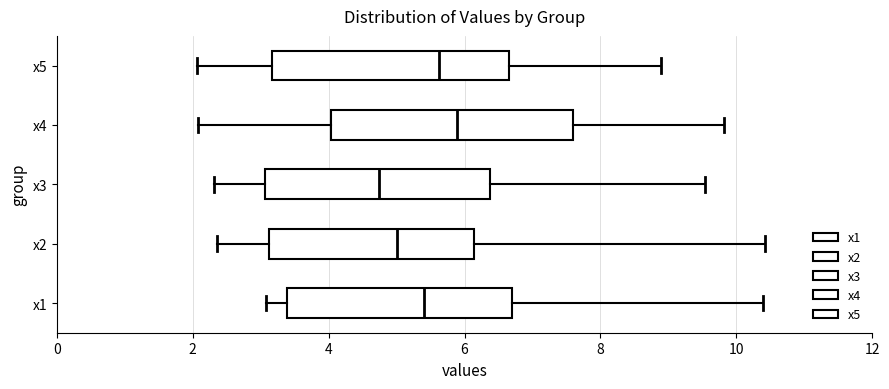

Reading bottom to top, transcribe this box plot: for each box, give where its median line is, the range the box spans, and where its two whiskers end, as read against the x-axis. The values are not printed on the chart, so give them approximately, as read against the axis.

x1: median 5.4, box 3.4 to 6.8, whiskers 3.0 to 10.4
x2: median 5.0, box 3.2 to 6.2, whiskers 2.4 to 10.4
x3: median 4.8, box 3.0 to 6.4, whiskers 2.4 to 9.6
x4: median 5.8, box 4.0 to 7.6, whiskers 2.0 to 9.8
x5: median 5.6, box 3.2 to 6.6, whiskers 2.0 to 8.8